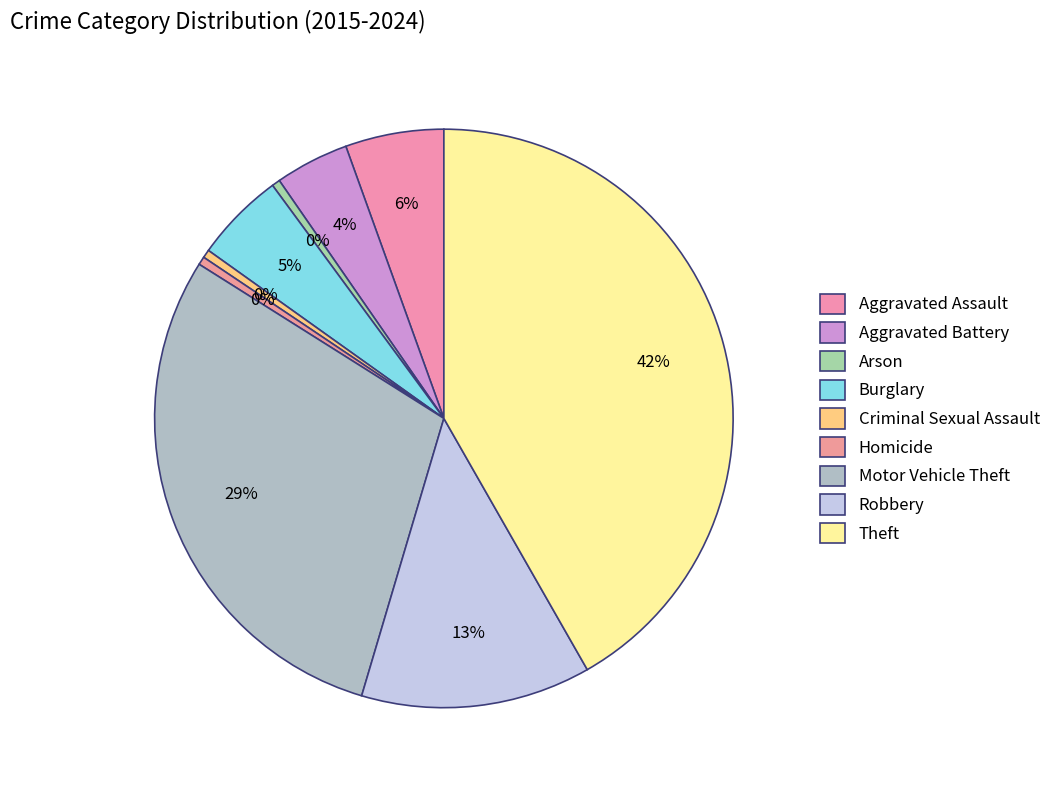

Which category has the biggest portion of the pie?

Theft